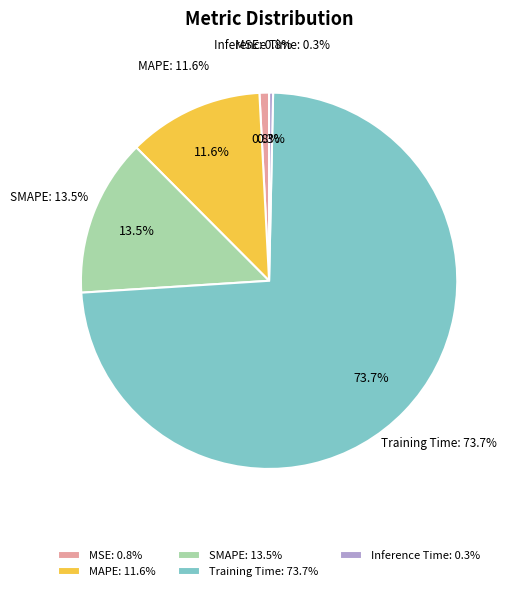

How many slices are in this pie chart?

5